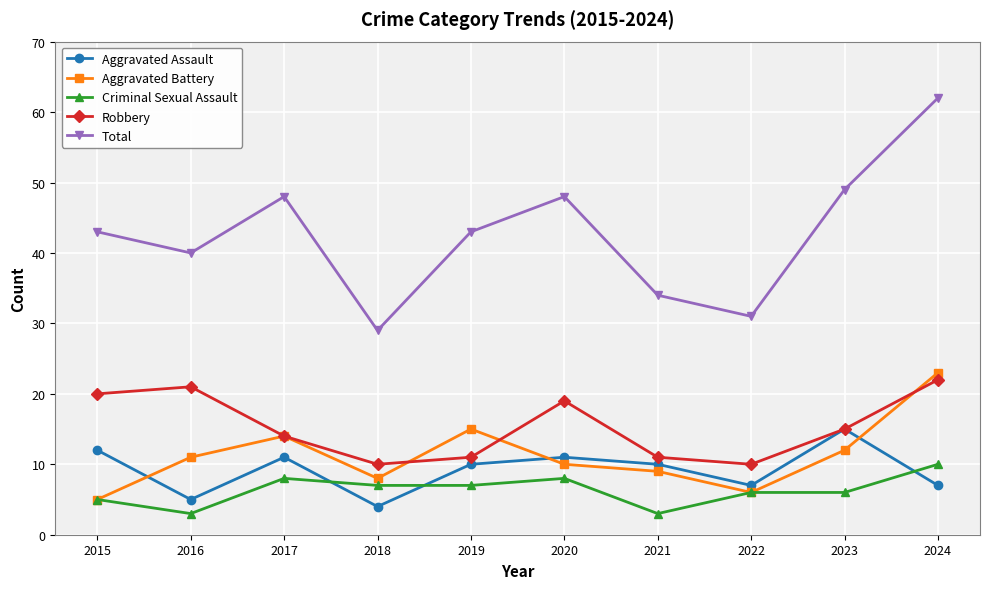

What is the difference between the highest and lowest values at 2016?

37